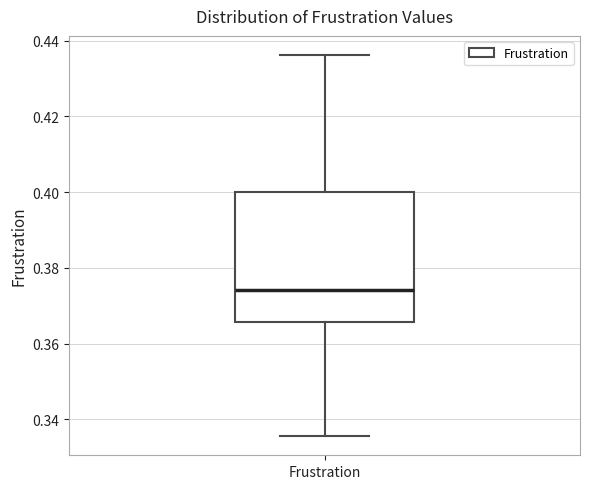

Transcribe this box plot: give where the median line is, the range the box spans, and where the two whiskers end, as read against the y-axis. The values are not printed on the chart, so give them approximately, as read against the axis.

median 0.374, box 0.366 to 0.400, whiskers 0.336 to 0.436